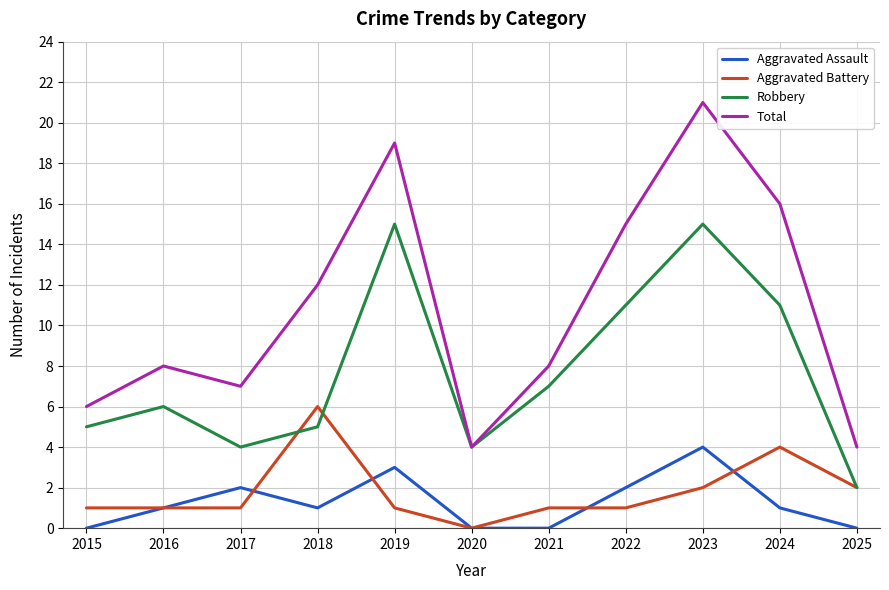

What are all the series names shown in the legend?

Aggravated Assault, Aggravated Battery, Robbery, Total